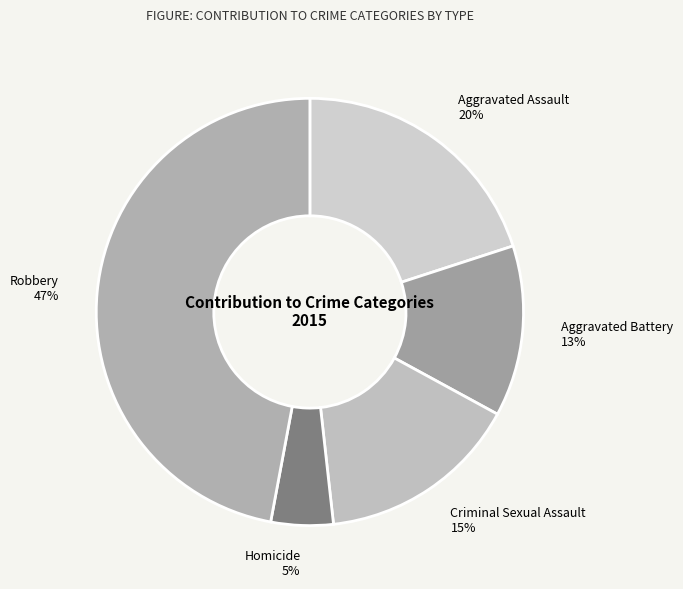

Which has a higher value, Aggravated Assault or Criminal Sexual Assault?

Aggravated Assault